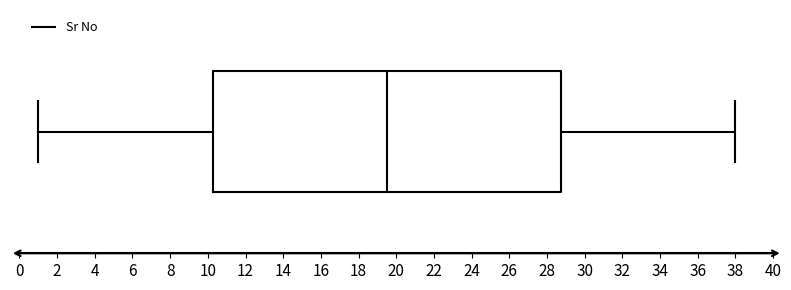

Read this box plot against the x-axis: the position of the median line, the range covered by the box, and the ends of both whiskers. The values are not printed on the chart, so give them approximately, as read against the axis.

median 19.6, box 10.2 to 28.8, whiskers 1.0 to 38.0